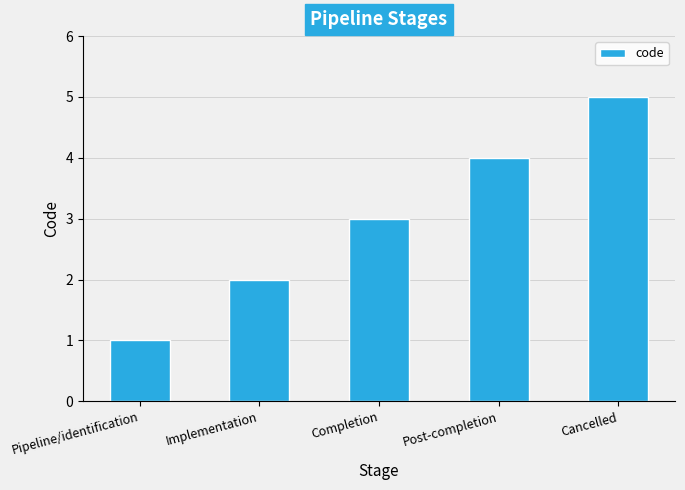

What is the difference between the maximum and minimum values?

4